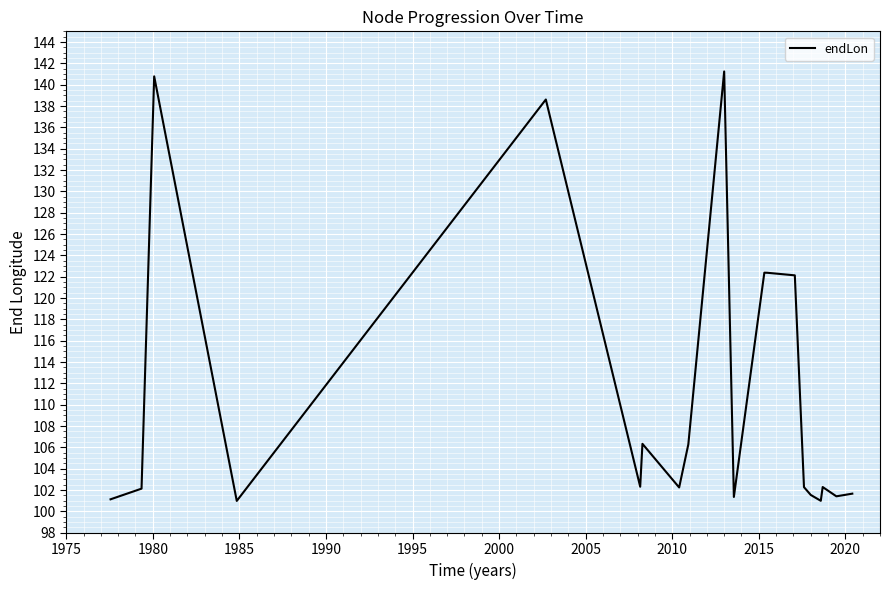

What is the average value?

111.0